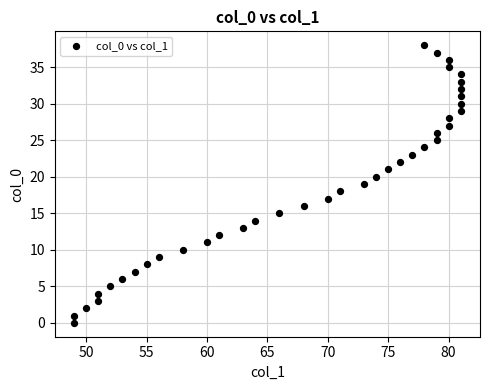

What is the range of X values (max minus min)?

32